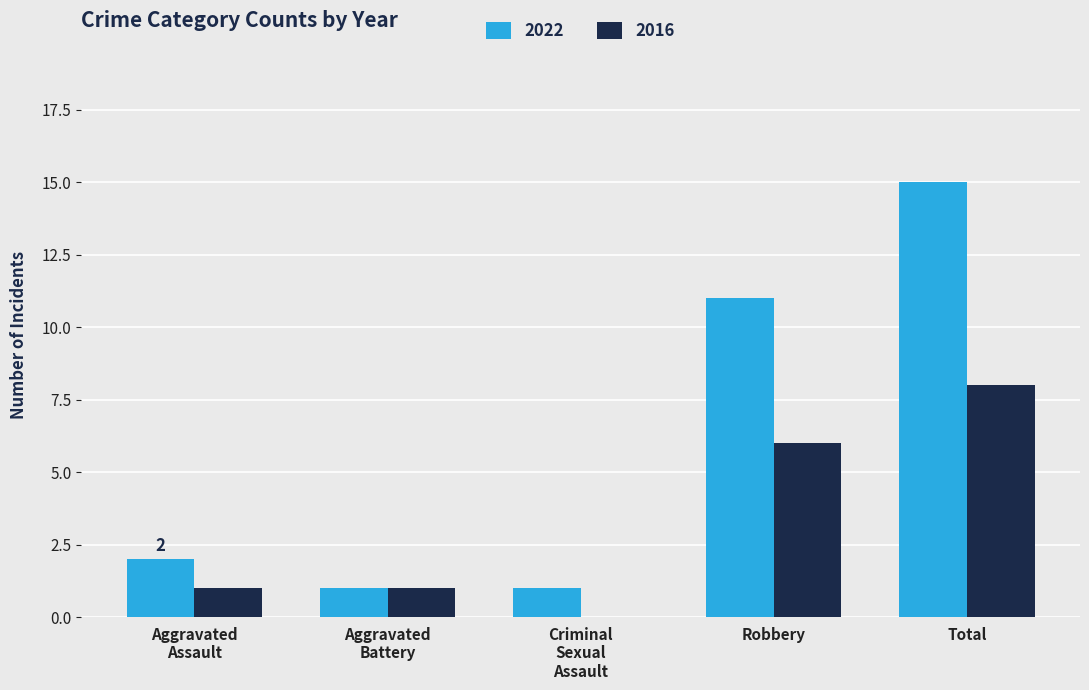

What are all the series names shown in the legend?

2022, 2016